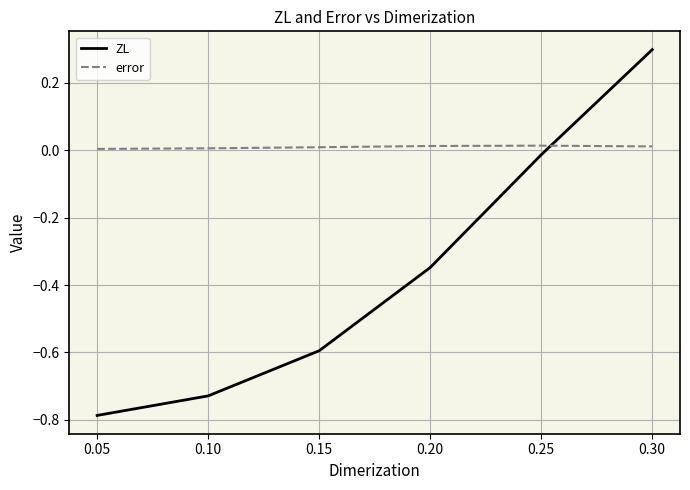

Which category has the highest value in the ZL series?

0.30